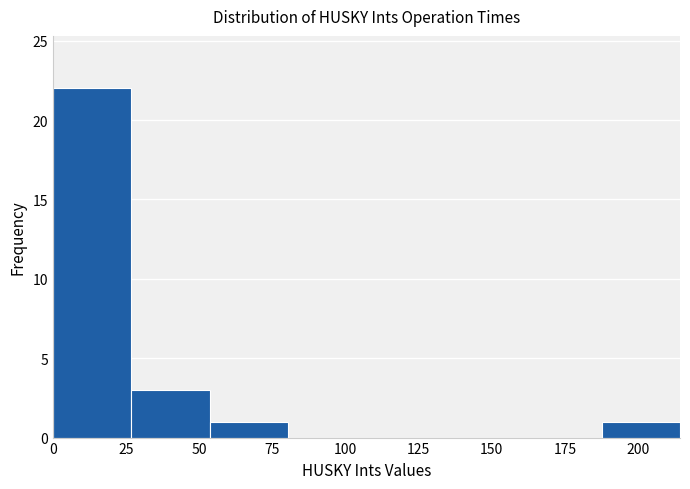

Over which range of the x-axis is the bar tallest?

0 to 25